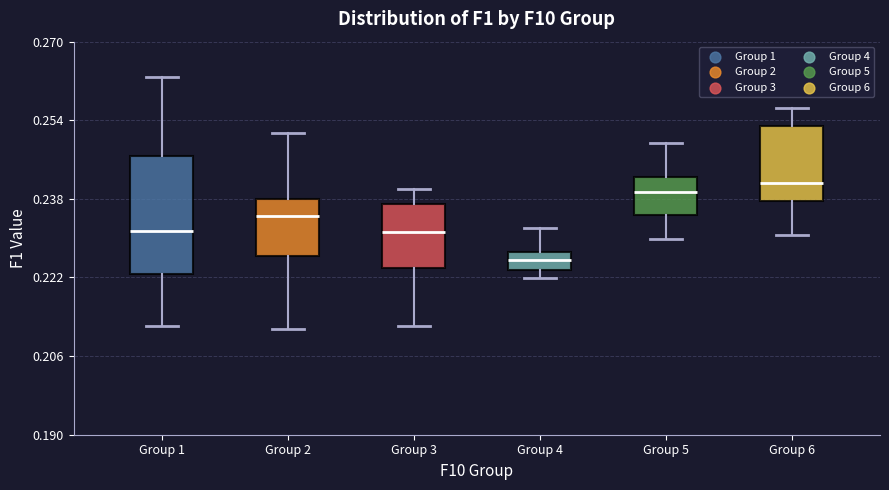

Reading left to right, read every box against the y-axis: the position of its median line, the range the box covers, and the ends of its whiskers. The values are not printed on the chart, so give them approximately, as read against the axis.

Group 1: median 0.232, box 0.222 to 0.246, whiskers 0.212 to 0.262
Group 2: median 0.234, box 0.226 to 0.238, whiskers 0.212 to 0.252
Group 3: median 0.232, box 0.224 to 0.236, whiskers 0.212 to 0.240
Group 4: median 0.226, box 0.224 to 0.228, whiskers 0.222 to 0.232
Group 5: median 0.240, box 0.234 to 0.242, whiskers 0.230 to 0.250
Group 6: median 0.242, box 0.238 to 0.252, whiskers 0.230 to 0.256